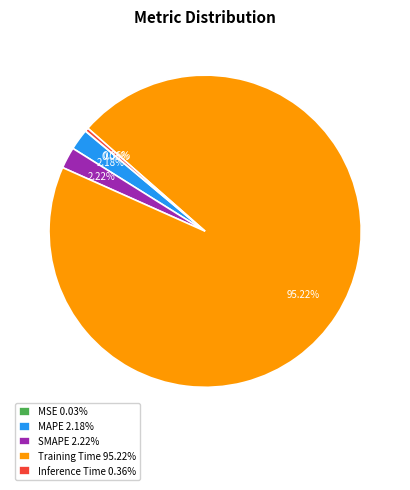

What portion of the pie excludes Inference Time?

99.6%